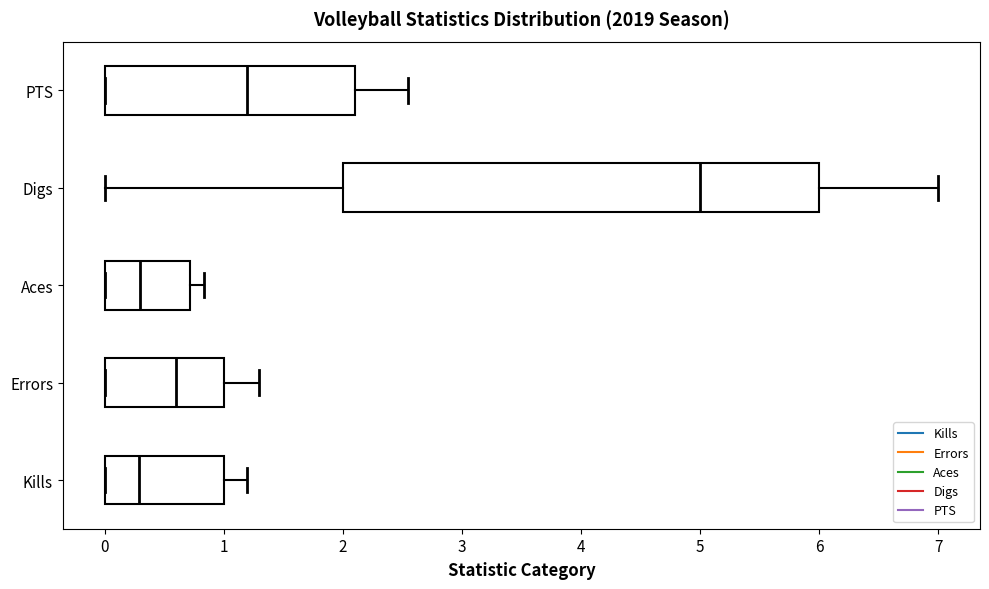

Which box's median line is the furthest to the right?

Digs